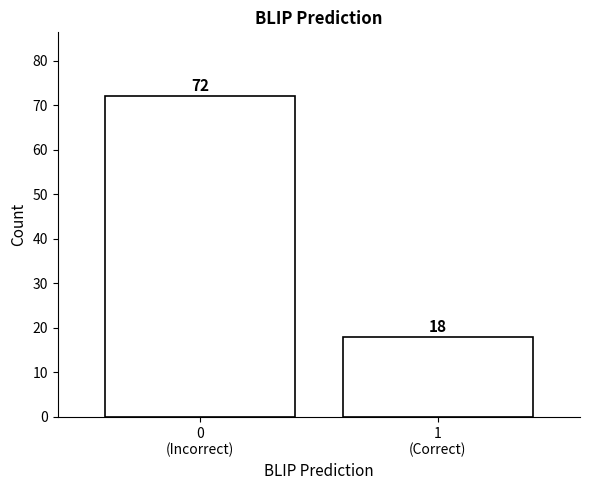

Reading left to right, extract all data points from this chart.

72	18